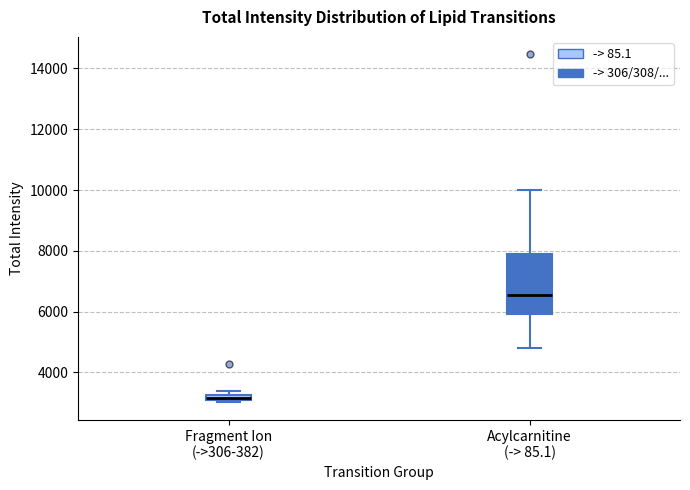

Which box has the highest median line?

Acylcarnitine (-> 85.1)